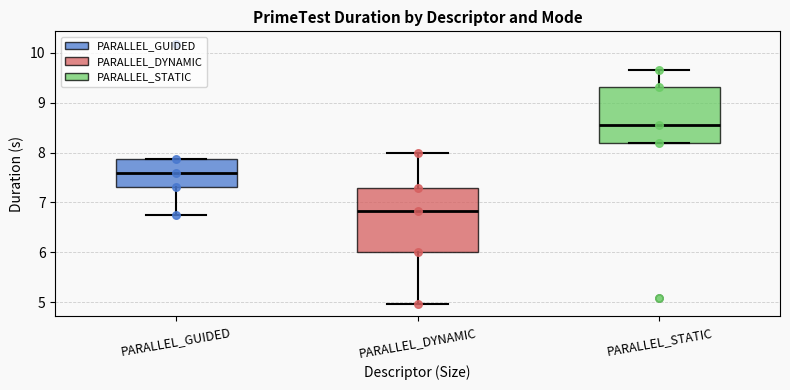

Which box's median line is the lowest?

PARALLEL_DYNAMIC